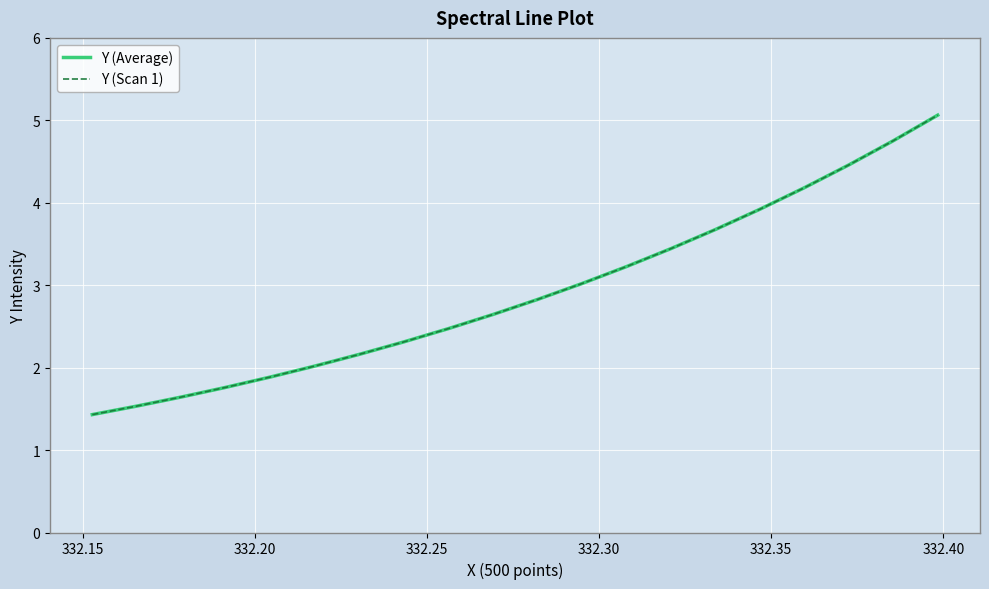

Does the chart display data point markers on the line(s)?

No